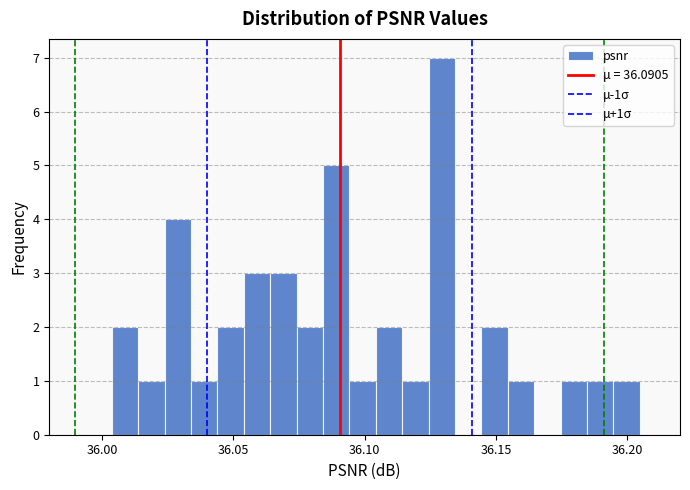

Read against the x-axis, roughly where is the centre of the tallest bar?

36.130